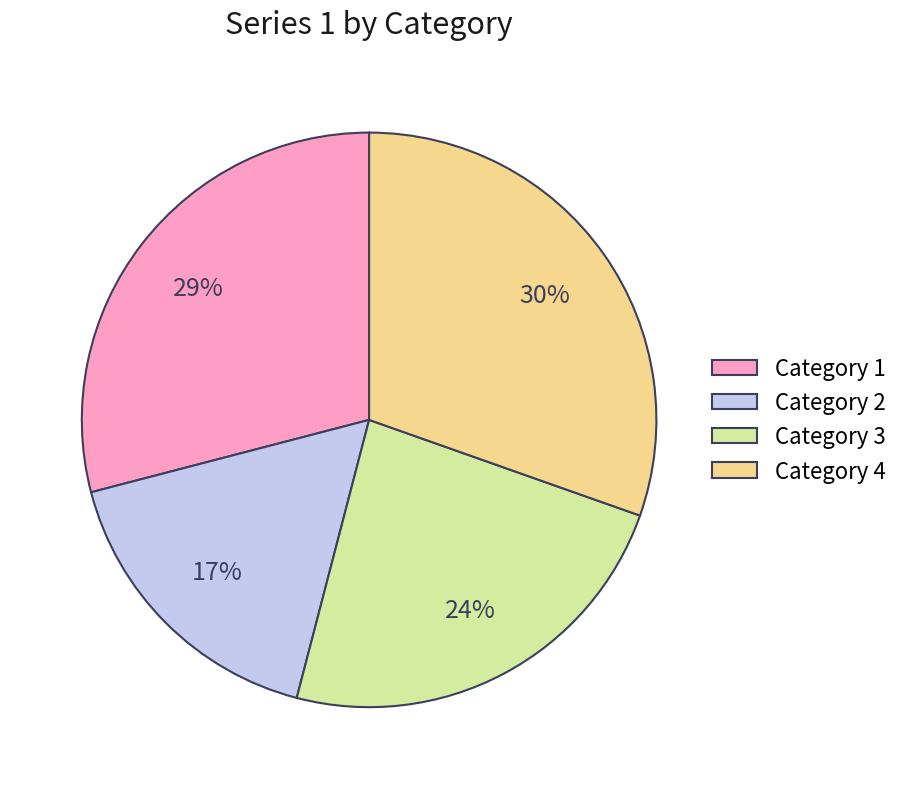

Is Category 1 the majority of the pie?

No